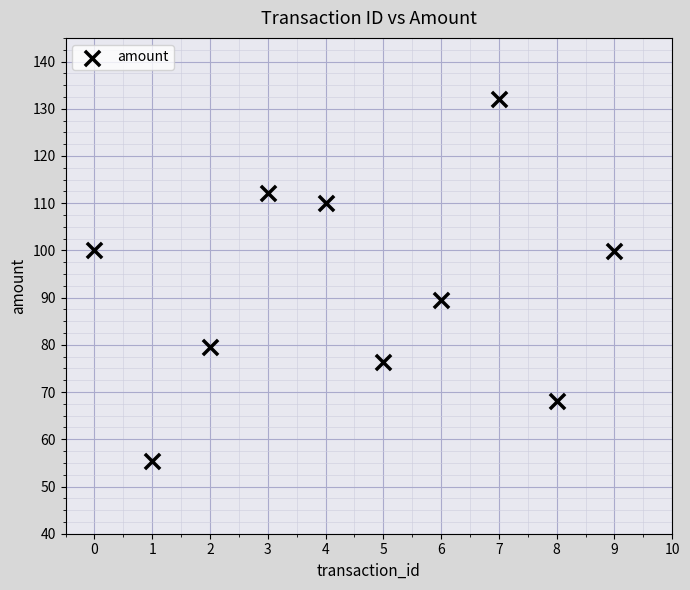

What is the average Y value?

92.3